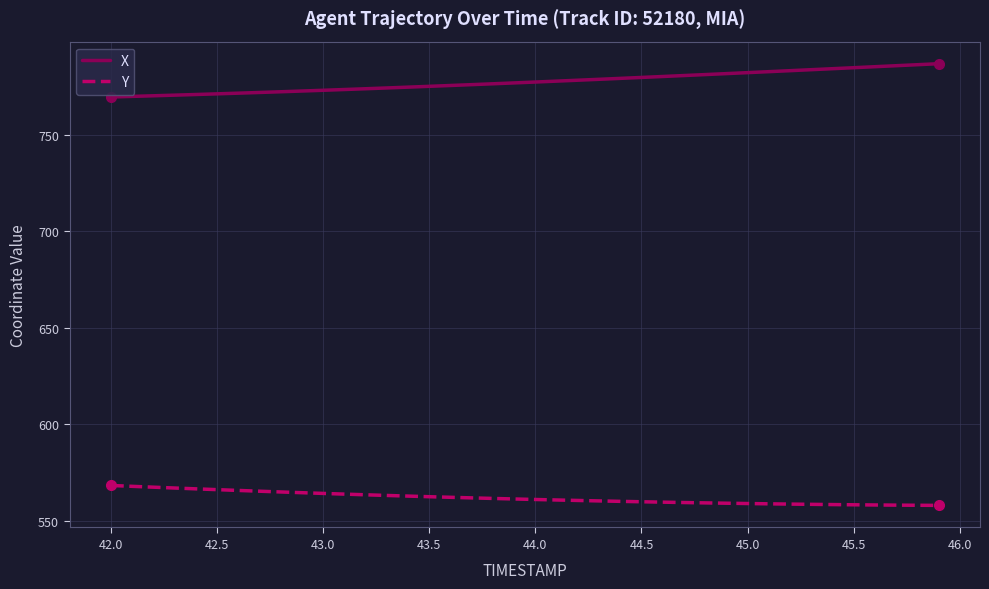

Which series has the largest total across all categories?

X